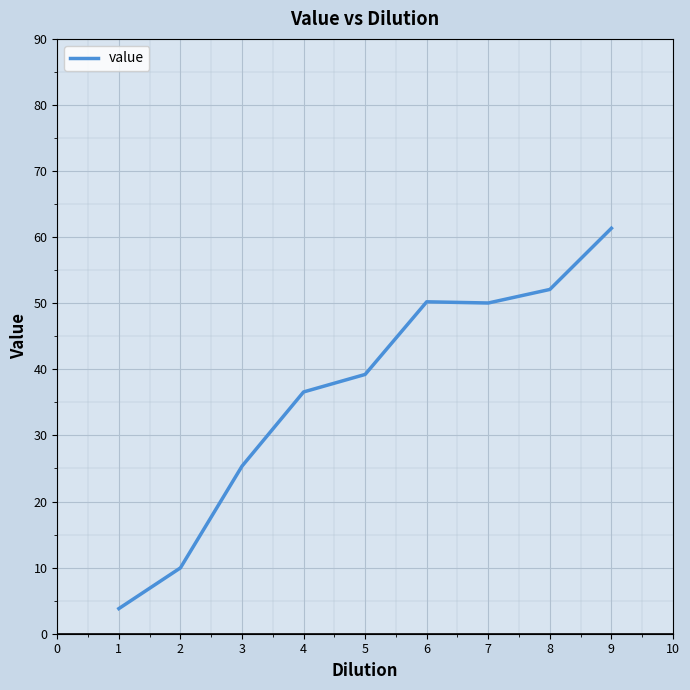

The chart shows a value of 36.6 at 4. True or false?

True